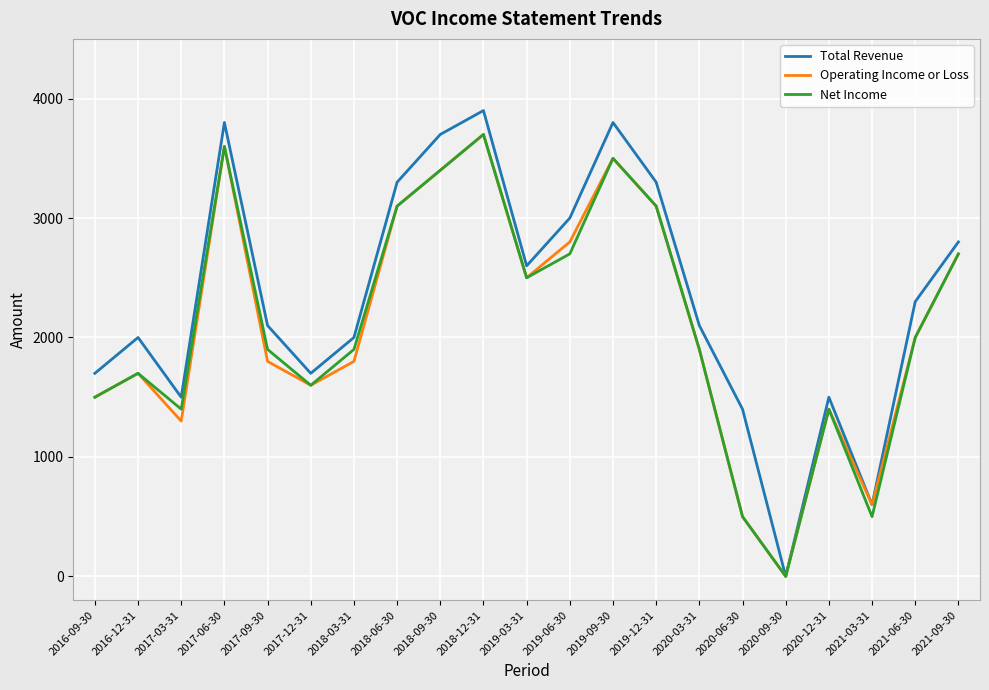

Reading left to right, what are all the values shown in this chart?

Total Revenue: 1700	2000	1500	3800	2100	1700	2000	3300	3700	3900	2600	3000	3800	3300	2100	1400	0	1500	600	2300	2800
Operating Income or Loss: 1500	1700	1300	3600	1800	1600	1800	3100	3400	3700	2500	2800	3500	3100	1900	500	0	1400	600	2000	2700
Net Income: 1500	1700	1400	3600	1900	1600	1900	3100	3400	3700	2500	2700	3500	3100	1900	500	0	1400	500	2000	2700